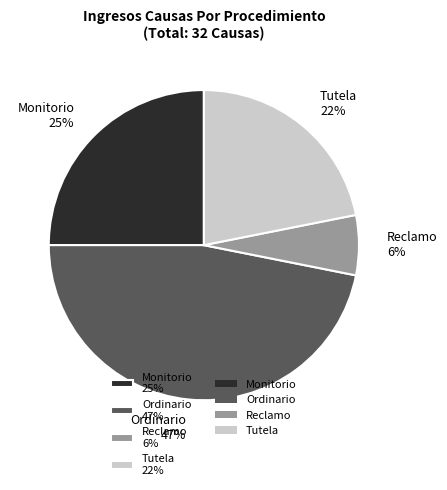

To the nearest percent, what is the difference between the largest and smallest slice percentages?

41%